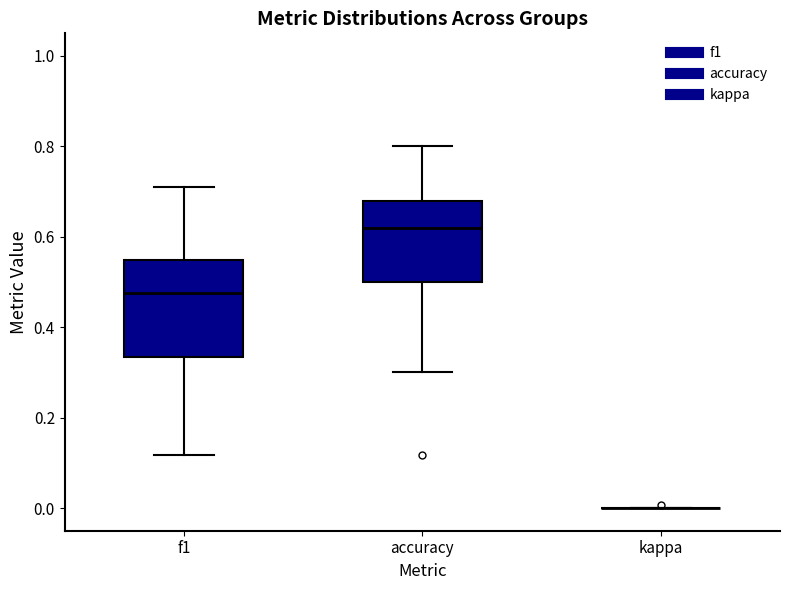

Reading left to right, read every box against the y-axis: the position of its median line, the range the box covers, and the ends of its whiskers. The values are not printed on the chart, so give them approximately, as read against the axis.

f1: median 0.48, box 0.34 to 0.54, whiskers 0.12 to 0.72
accuracy: median 0.62, box 0.50 to 0.68, whiskers 0.30 to 0.80
kappa: box collapsed to a line at 0.00, whiskers 0.00 to 0.00